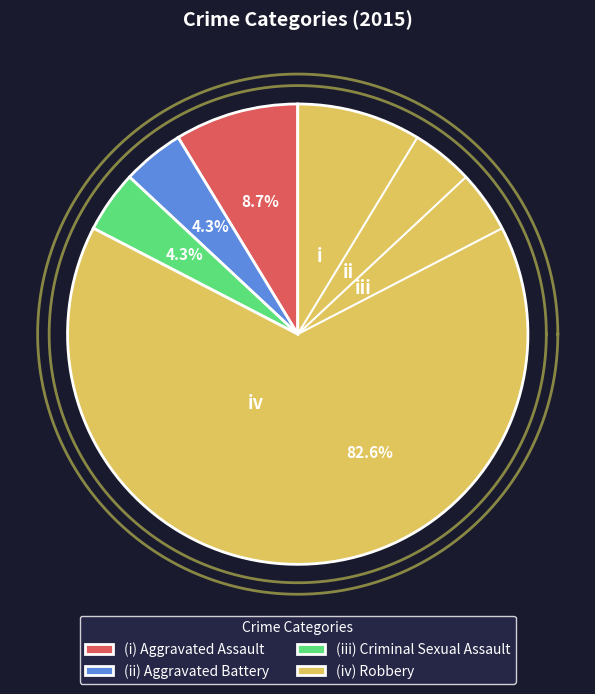

How many slices are in this pie chart?

4